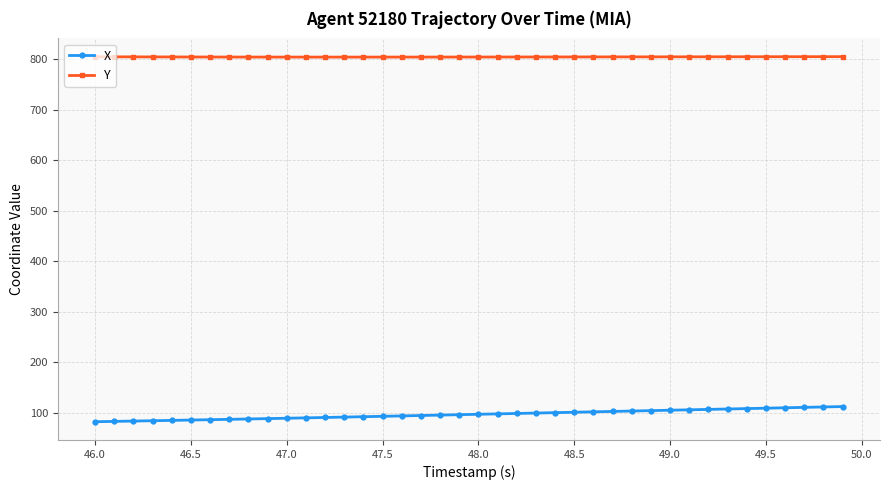

How many values in the X series exceed 97?

20